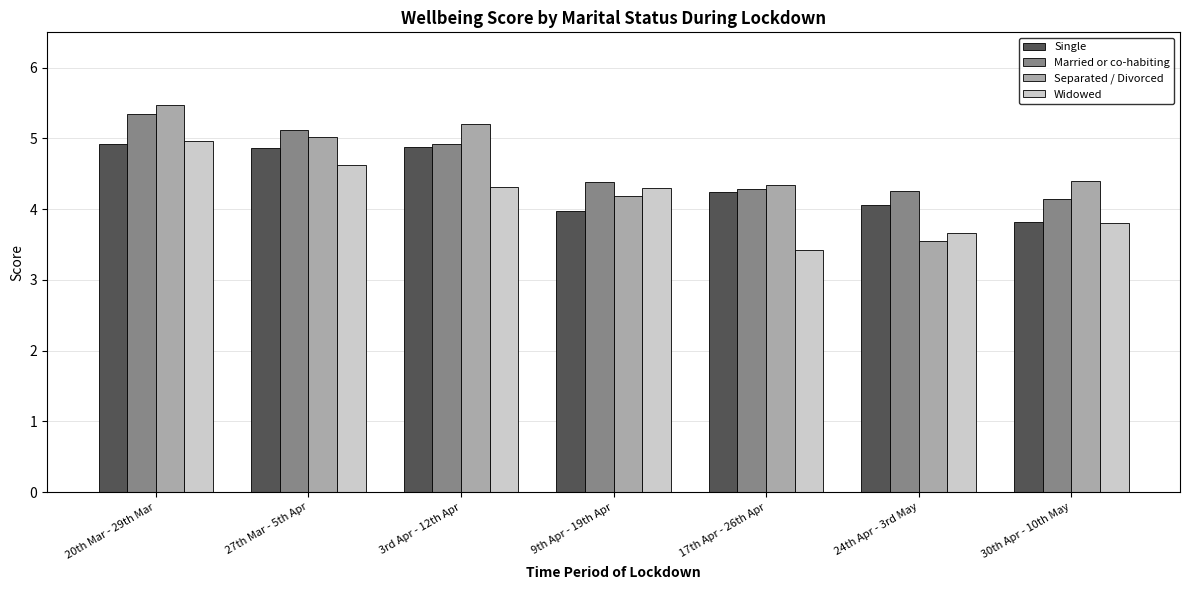

What are all the series names shown in the legend?

Single, Married or co-habiting, Separated / Divorced, Widowed